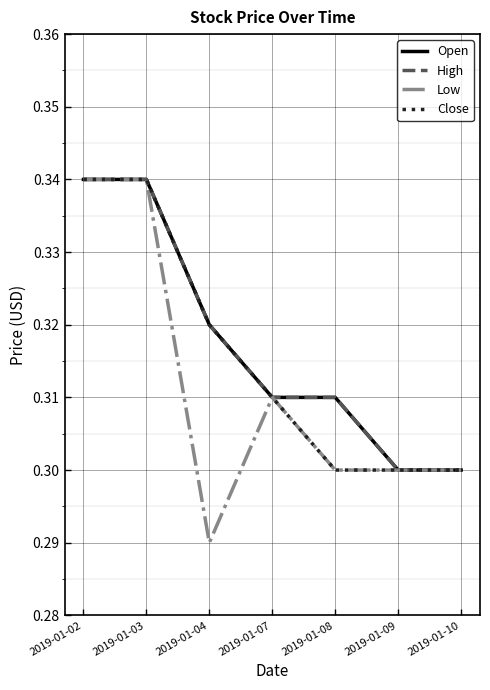

Does the chart display data point markers on the line(s)?

No